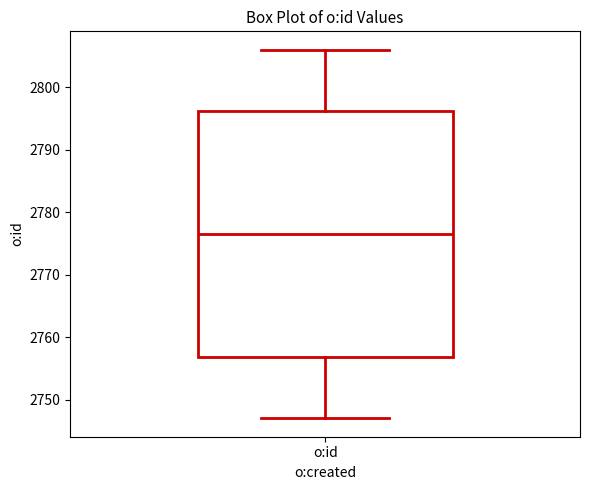

Transcribe this box plot: give where the median line is, the range the box spans, and where the two whiskers end, as read against the y-axis. The values are not printed on the chart, so give them approximately, as read against the axis.

median 2777, box 2757 to 2796, whiskers 2747 to 2806